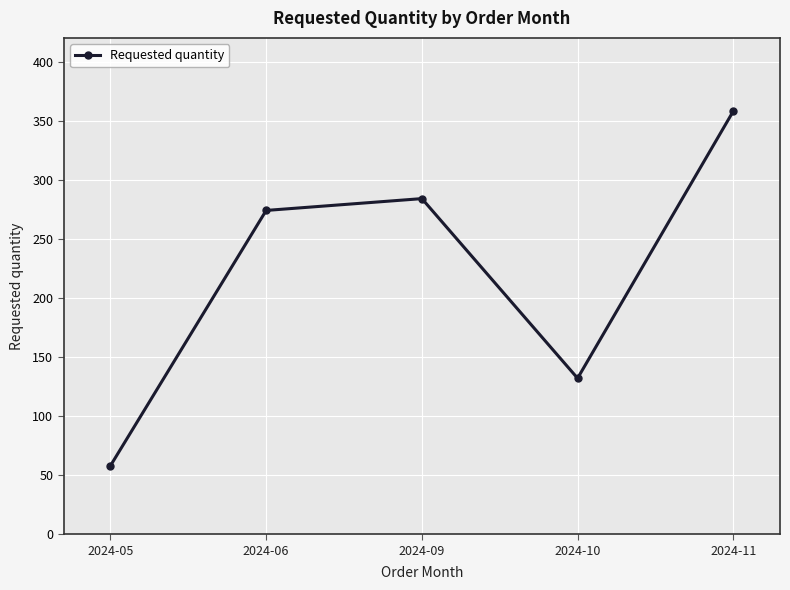

Which has a higher value, 2024-09 or 2024-06?

2024-09